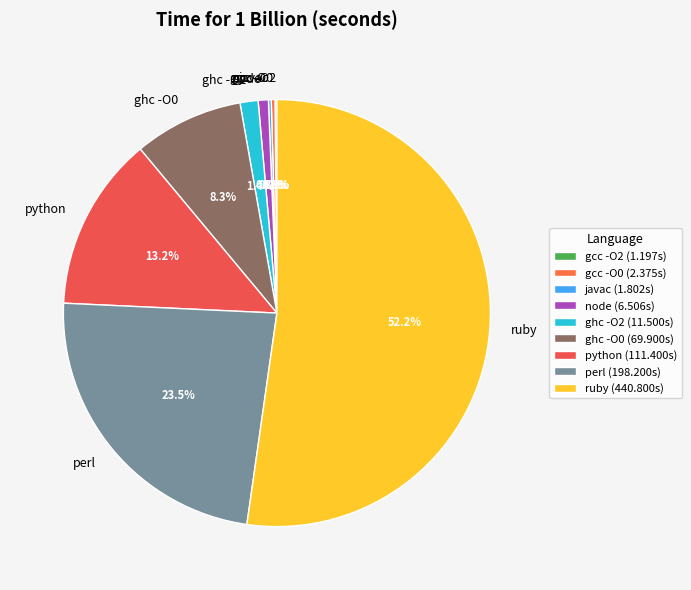

What percentage is NOT represented by node?

99.2%